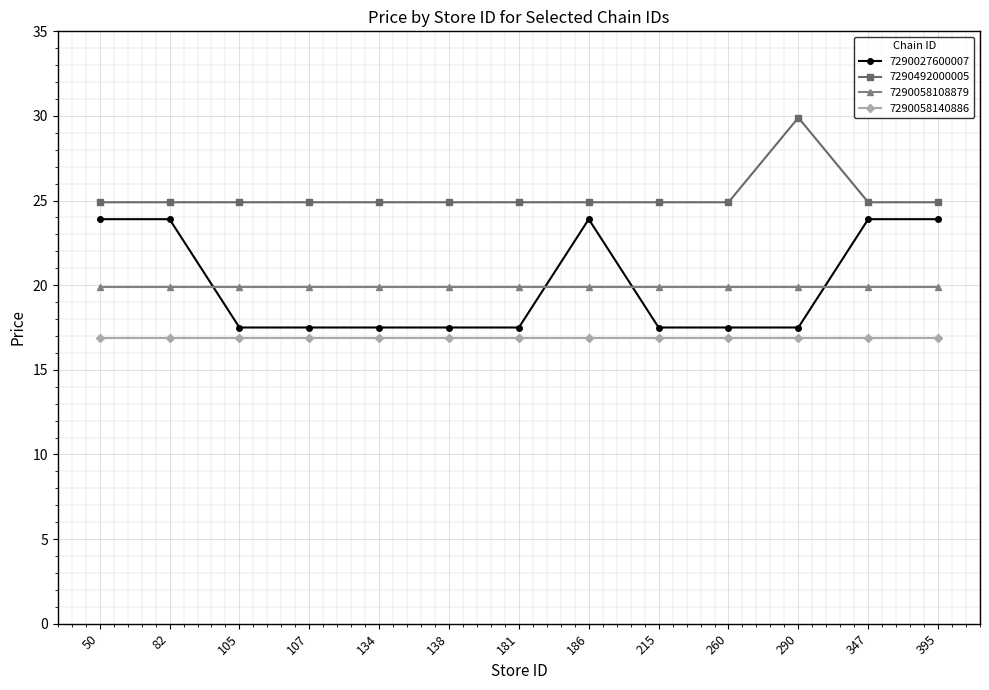

Is the value of 7290027600007 at 107 greater than the value of 7290492000005 at 260?

No